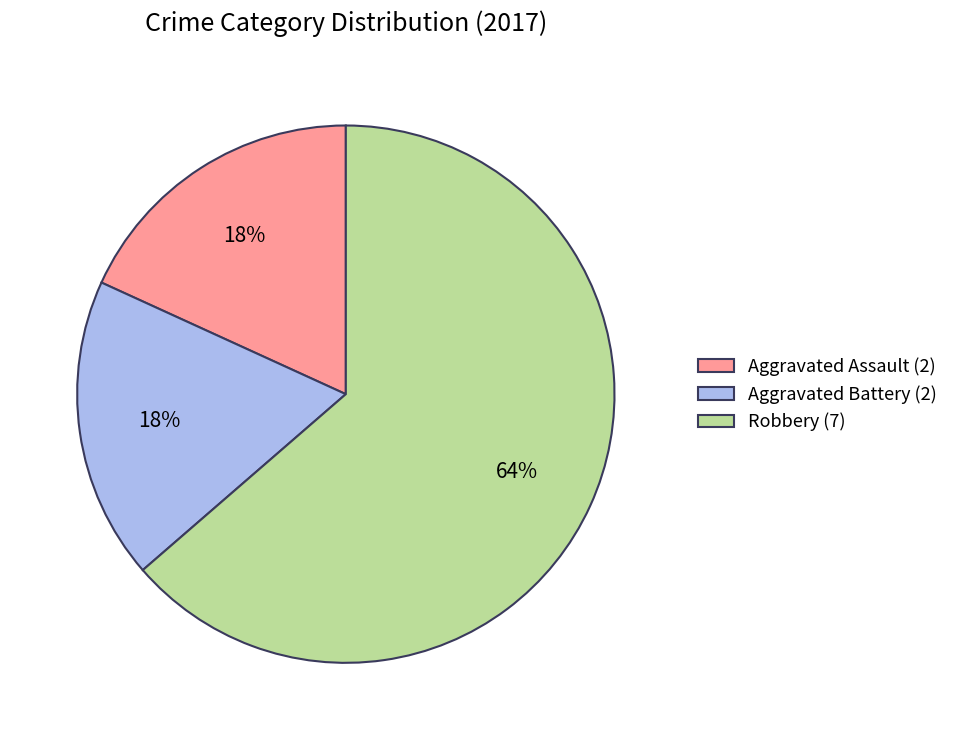

What percentage is the Aggravated Battery slice, to the nearest percent?

18%